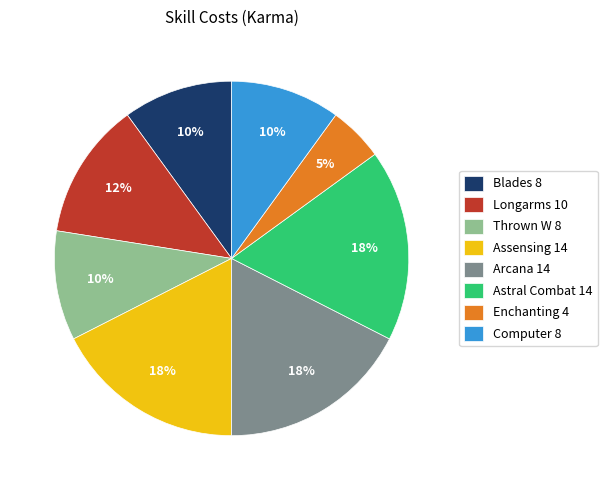

Does any single category account for the majority?

No